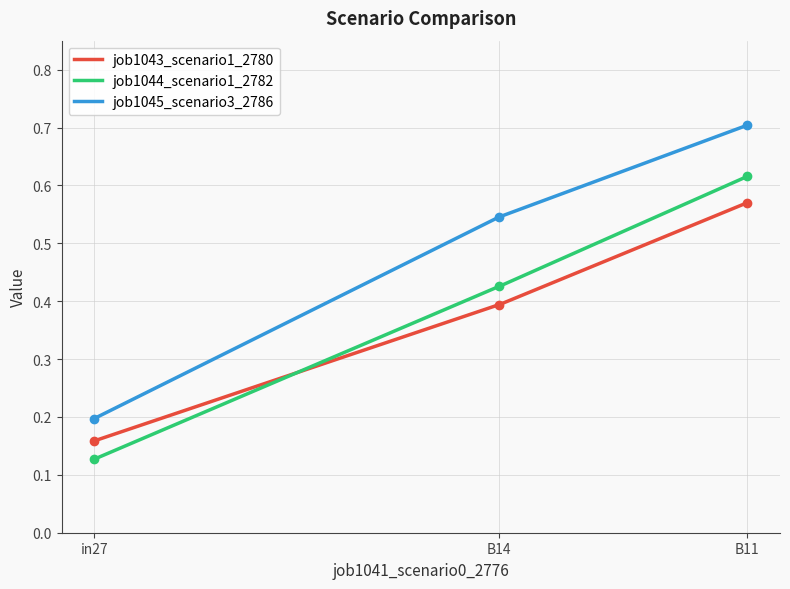

Reading left to right, what are all the values shown in this chart?

job1043_scenario1_2780: 0.2	0.4	0.6
job1044_scenario1_2782: 0.1	0.4	0.6
job1045_scenario3_2786: 0.2	0.5	0.7